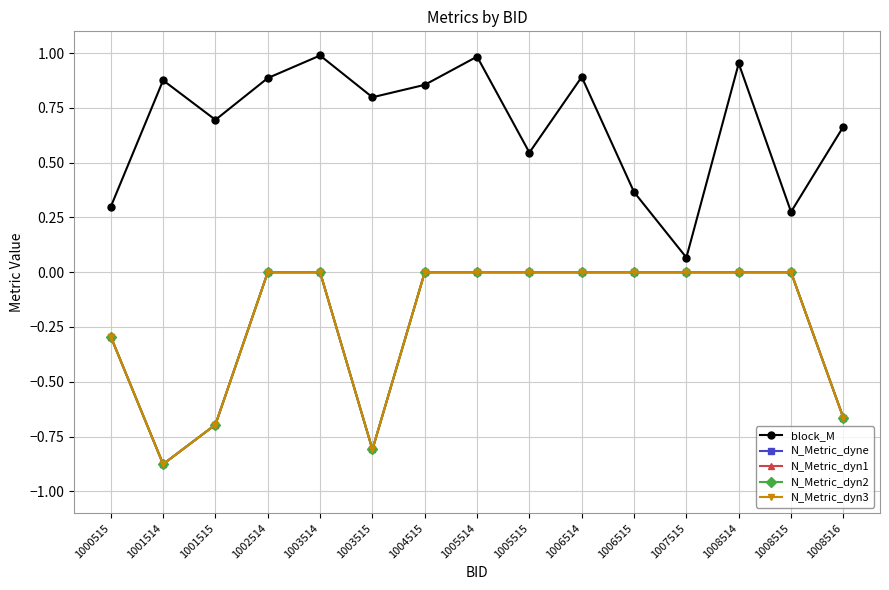

Reading left to right, extract all data points from this chart.

block_M: 1000515=0.3	1001514=0.9	1001515=0.7	1002514=0.9	1003514=1.0	1003515=0.8	1004515=0.9	1005514=1.0	1005515=0.5	1006514=0.9	1006515=0.4	1007515=0.1	1008514=1.0	1008515=0.3	1008516=0.7
N_Metric_dyne: 1000515=-0.3	1001514=-0.9	1001515=-0.7	1002514=0.0	1003514=0.0	1003515=-0.8	1004515=0.0	1005514=0.0	1005515=0.0	1006514=0.0	1006515=0.0	1007515=0.0	1008514=0.0	1008515=0.0	1008516=-0.7
N_Metric_dyn1: 1000515=-0.3	1001514=-0.9	1001515=-0.7	1002514=0.0	1003514=0.0	1003515=-0.8	1004515=0.0	1005514=0.0	1005515=0.0	1006514=0.0	1006515=0.0	1007515=0.0	1008514=0.0	1008515=0.0	1008516=-0.7
N_Metric_dyn2: 1000515=-0.3	1001514=-0.9	1001515=-0.7	1002514=0.0	1003514=0.0	1003515=-0.8	1004515=0.0	1005514=0.0	1005515=0.0	1006514=0.0	1006515=0.0	1007515=0.0	1008514=0.0	1008515=0.0	1008516=-0.7
N_Metric_dyn3: 1000515=-0.3	1001514=-0.9	1001515=-0.7	1002514=0.0	1003514=0.0	1003515=-0.8	1004515=0.0	1005514=0.0	1005515=0.0	1006514=0.0	1006515=0.0	1007515=0.0	1008514=0.0	1008515=0.0	1008516=-0.7